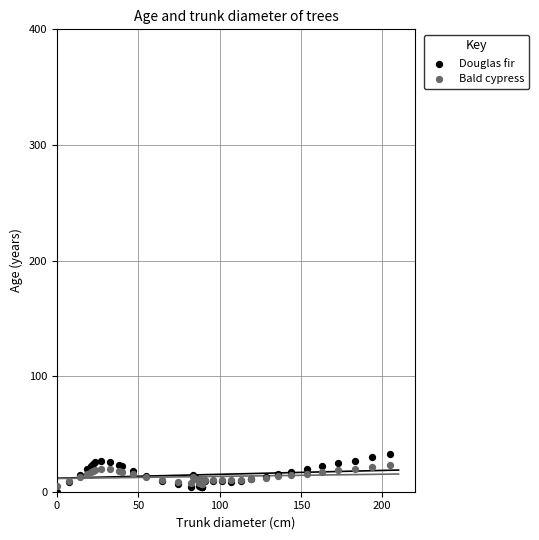

What are all the series names shown in the legend?

Douglas fir, Bald cypress